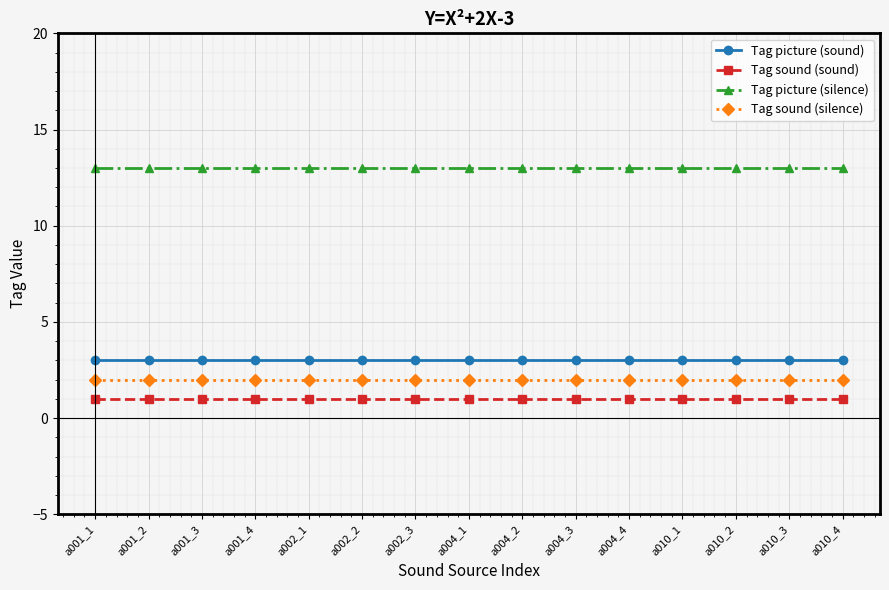

True or false: Tag sound (sound) and Tag sound (silence) intersect in this chart.

False